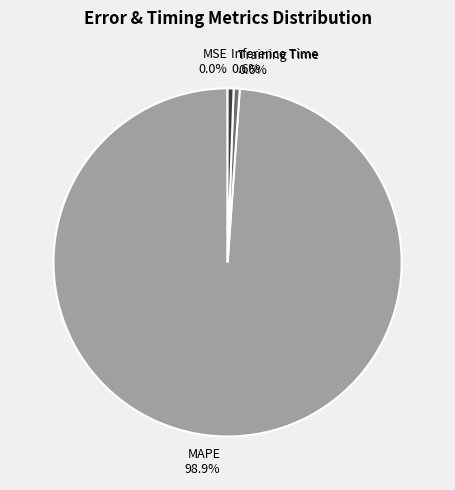

Which category has the biggest portion of the pie?

MAPE